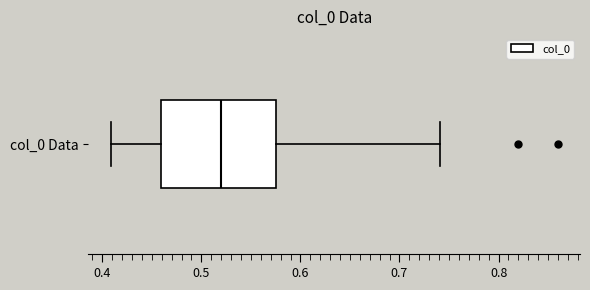

Where is the right edge of the box for col_0 Data on the x-axis? The values are not printed on the chart, so give them approximately, as read against the axis.

0.58